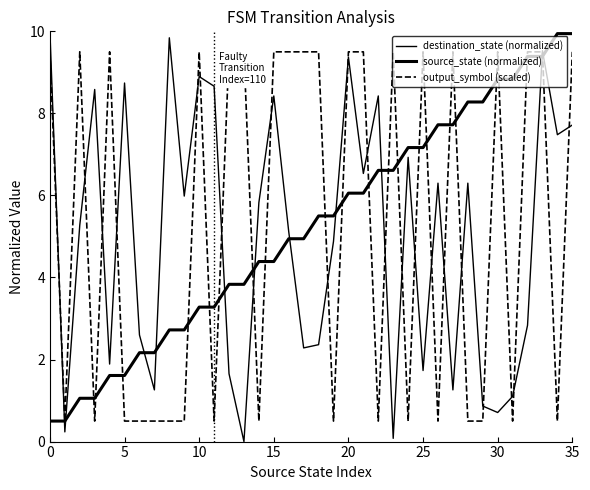

True or false: output_symbol (scaled) and source_state (normalized) intersect in this chart.

True